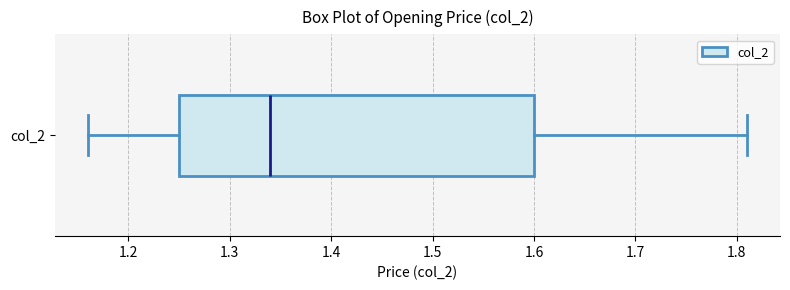

Read this box plot against the x-axis: the position of the median line, the range covered by the box, and the ends of both whiskers. The values are not printed on the chart, so give them approximately, as read against the axis.

median 1.34, box 1.25 to 1.60, whiskers 1.16 to 1.81